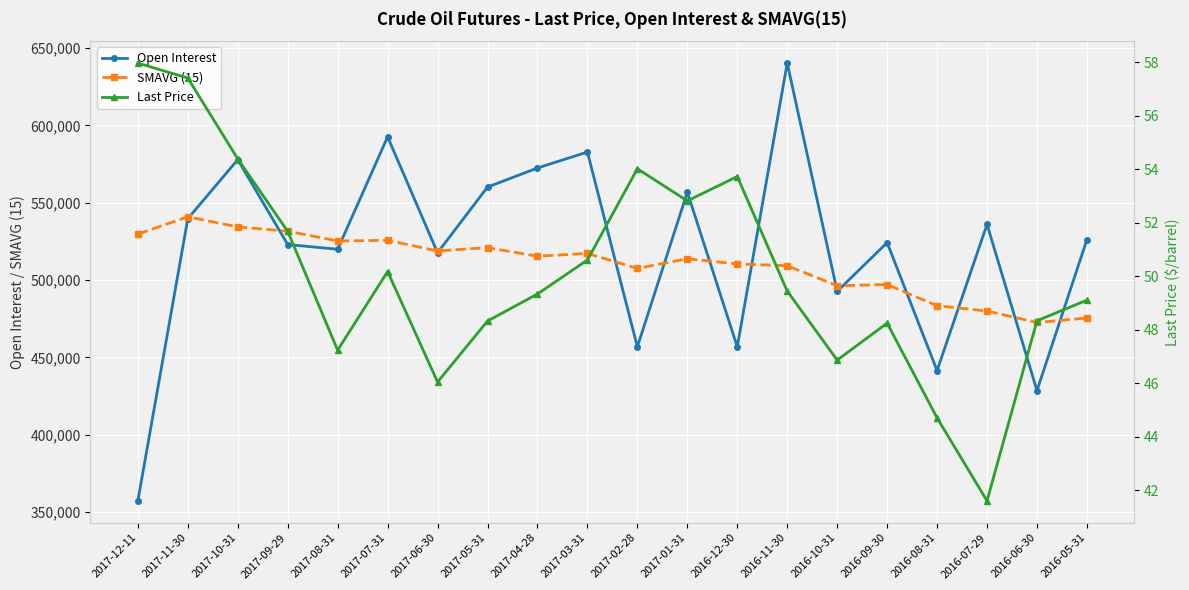

What is the difference between the maximum and minimum values in the Last Price series?

16.4